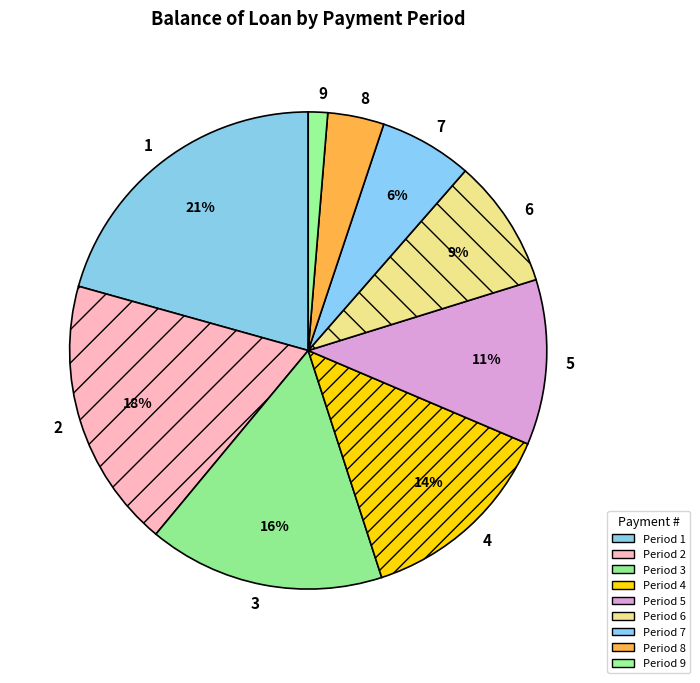

How many segments does this pie chart have?

9